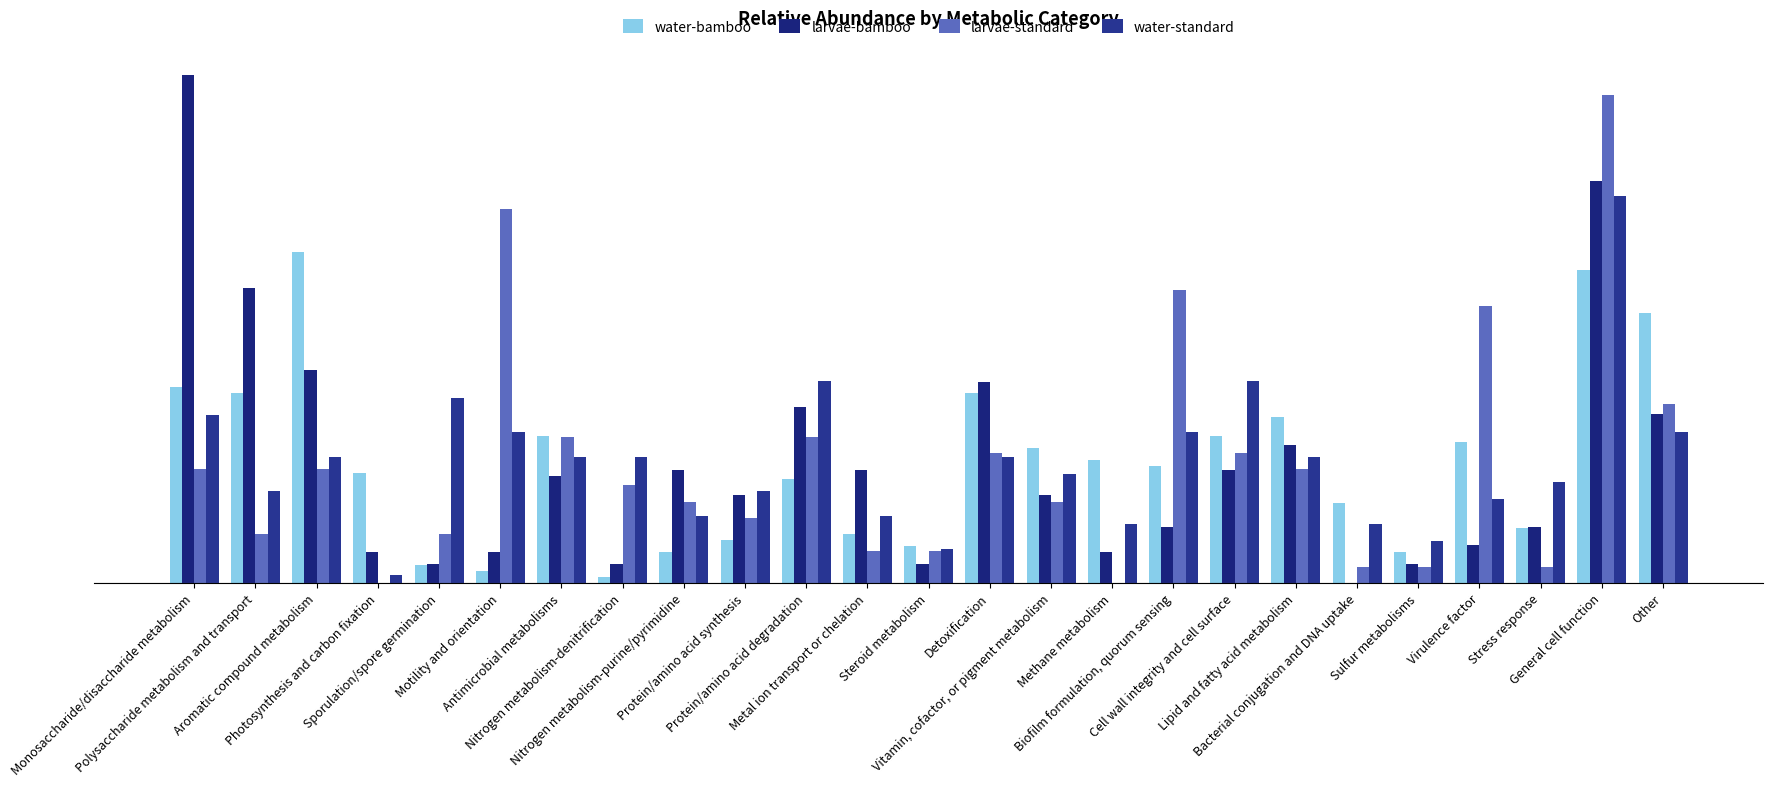

At how many categories does at least one series exceed 0?

25